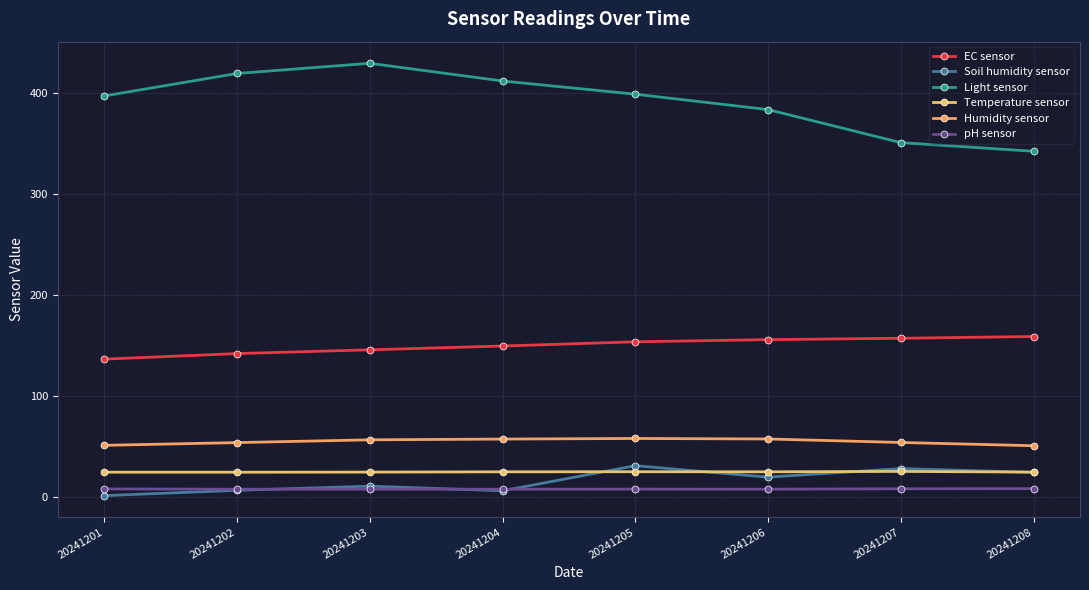

Count the number of data series in this chart.

6